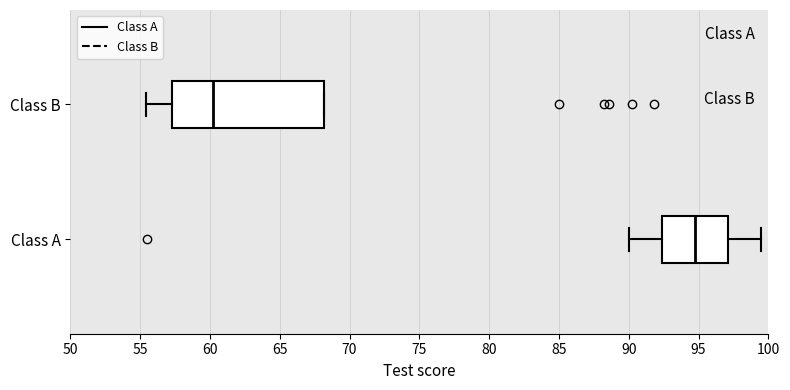

Reading bottom to top, transcribe this box plot: for each box, give where its median line is, the range the box spans, and where its two whiskers end, as read against the x-axis. The values are not printed on the chart, so give them approximately, as read against the axis.

Class A: median 95.0, box 92.5 to 97.0, whiskers 90.0 to 99.5
Class B: median 60.0, box 57.5 to 68.0, whiskers 55.5 to 68.0